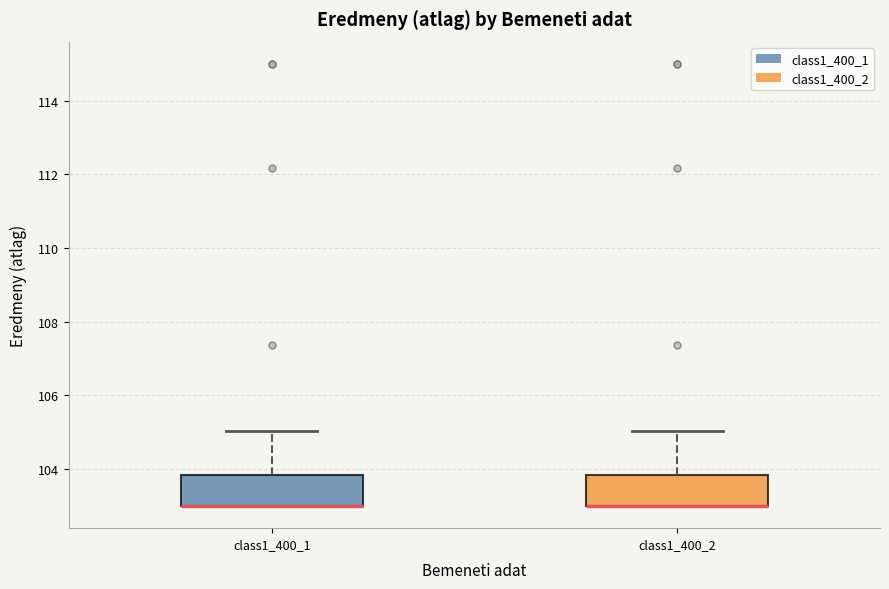

Where does the upper whisker of the box for class1_400_2 end on the y-axis? The values are not printed on the chart, so give them approximately, as read against the axis.

105.0